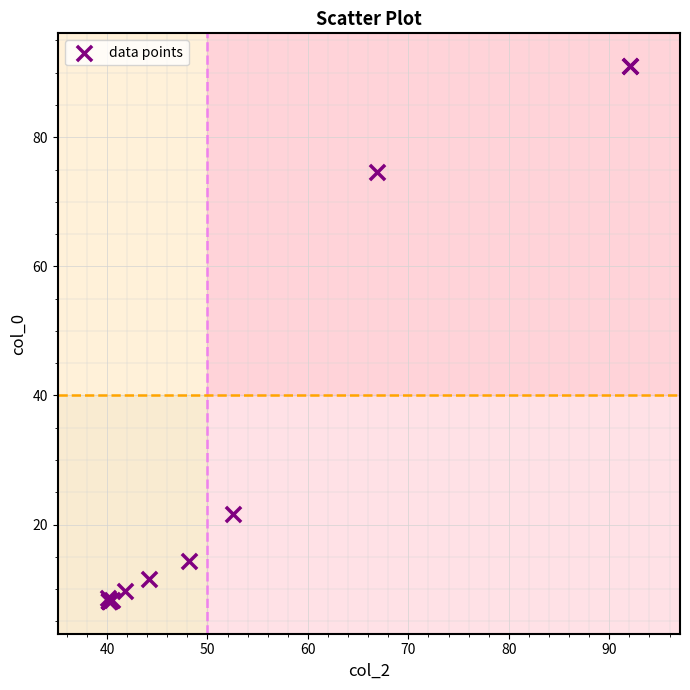

What Y value in the scatter plot is closest to 49?

74.6